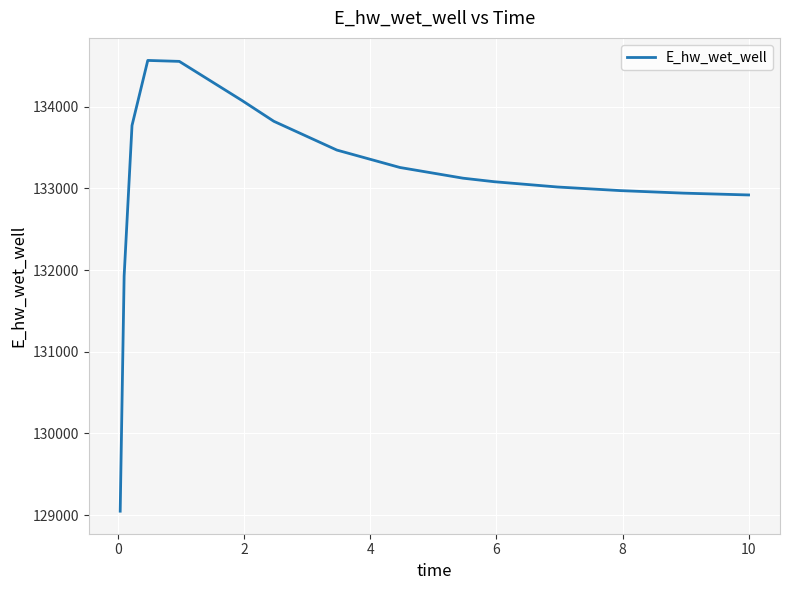

What is the minimum value shown in the chart?

129047.9